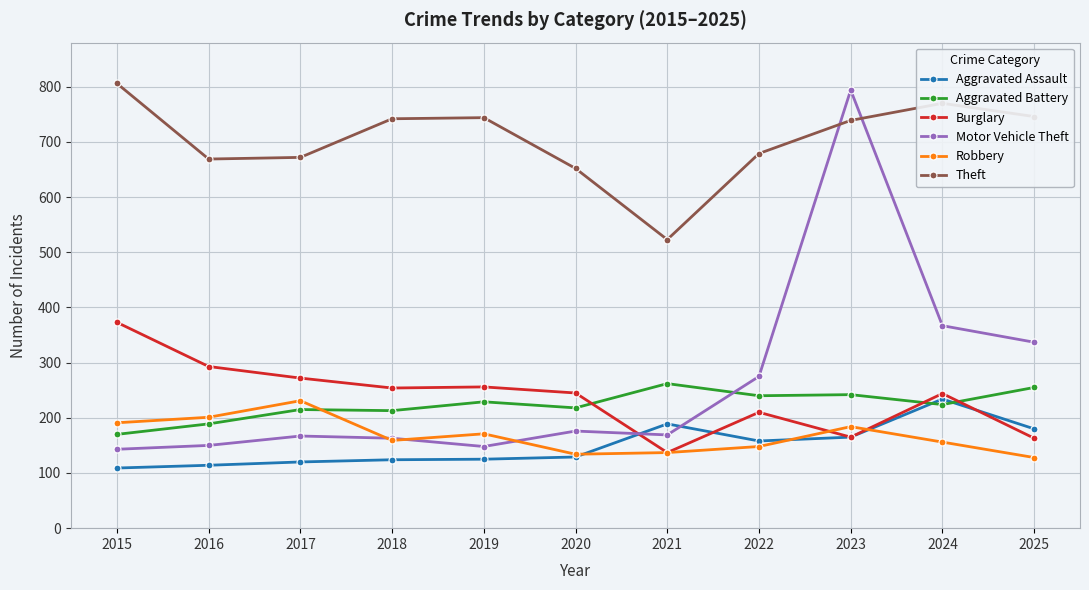

How many intersections are there between Robbery and Aggravated Battery?

1